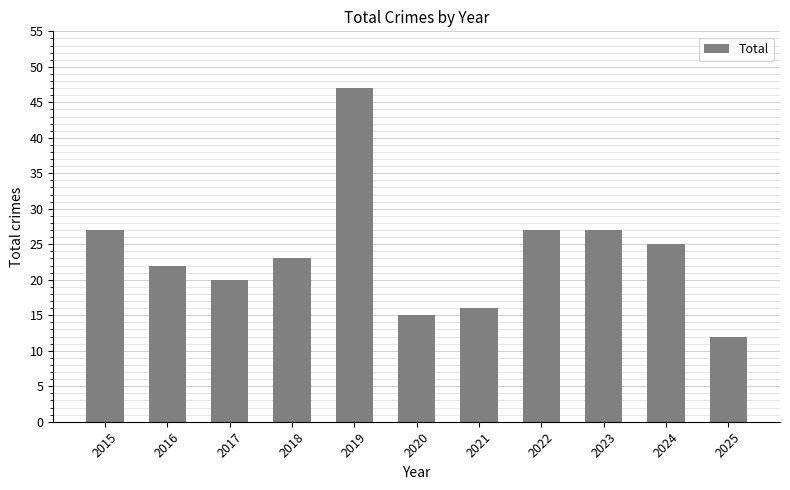

Which category has the lowest value across all series?

2025